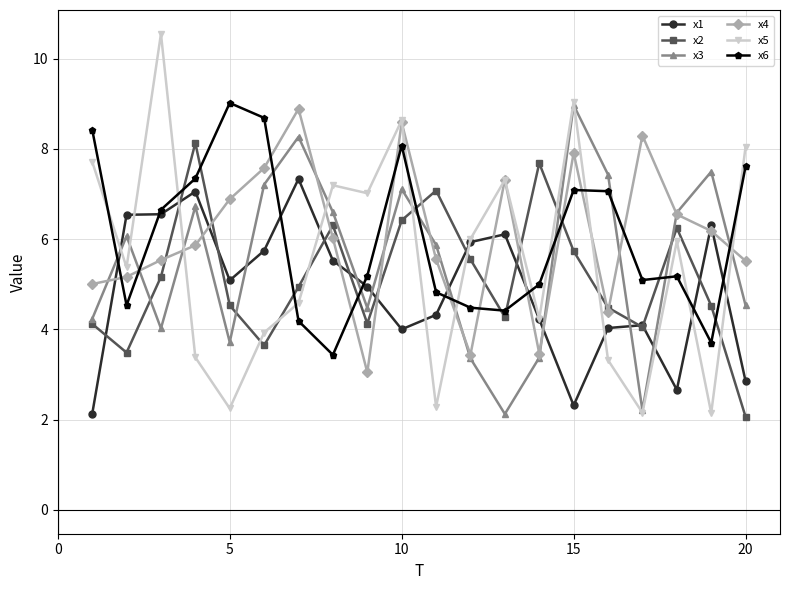

What is the value of the x6 point at the 16th from the left?

7.1